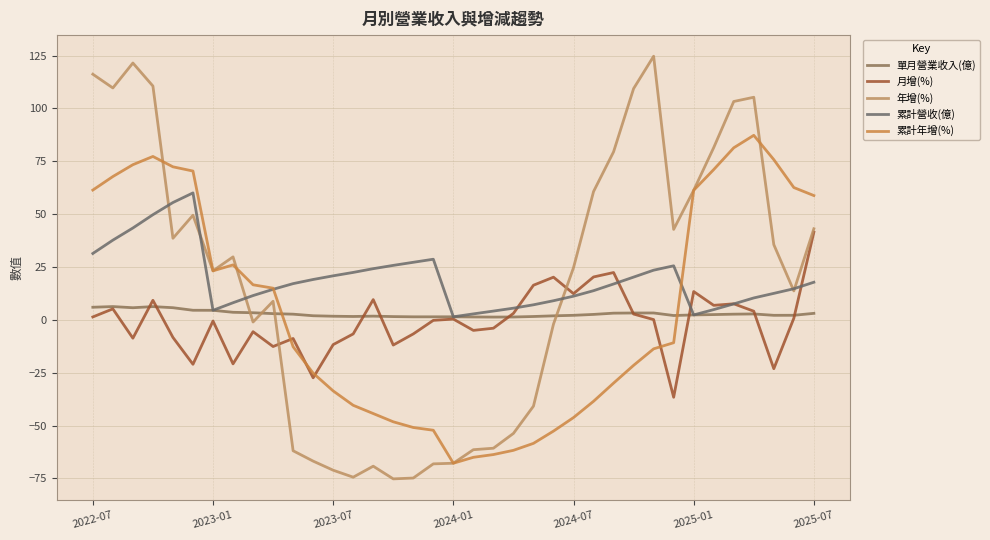

How many lines are shown in the chart?

5